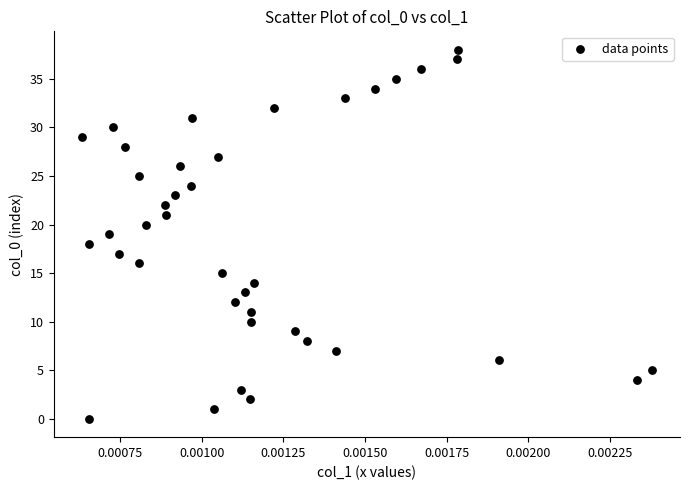

What is the range of Y values (max minus min)?

38